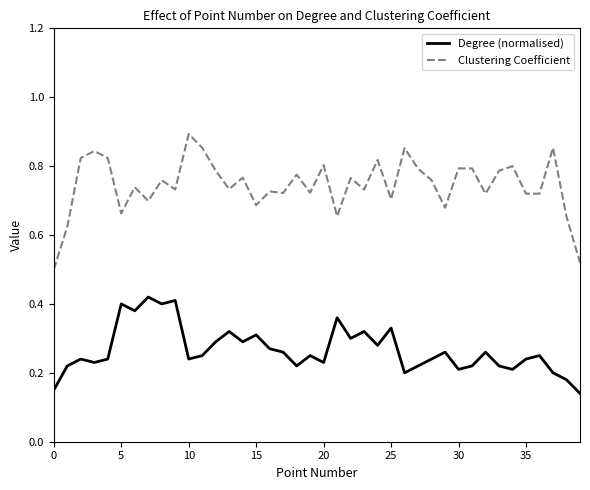

Which series has the largest range (max minus min)?

Clustering Coefficient